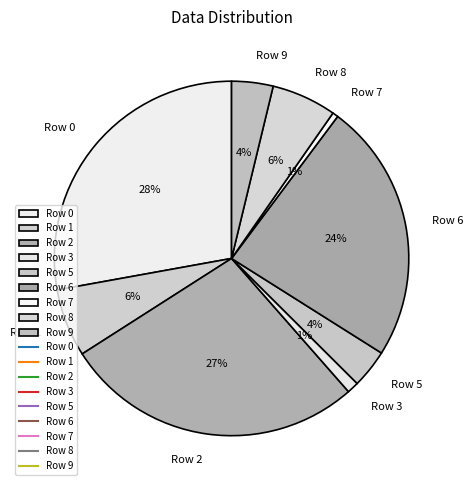

Is there any slice that represents more than half of the pie?

No